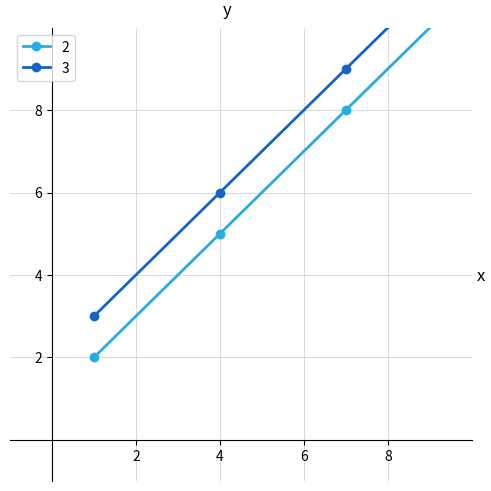

Reading right to left, what are all the values shown in this chart?

2: 29	26	23	20	17	14	11	8	5	2
3: 30	27	24	21	18	15	12	9	6	3